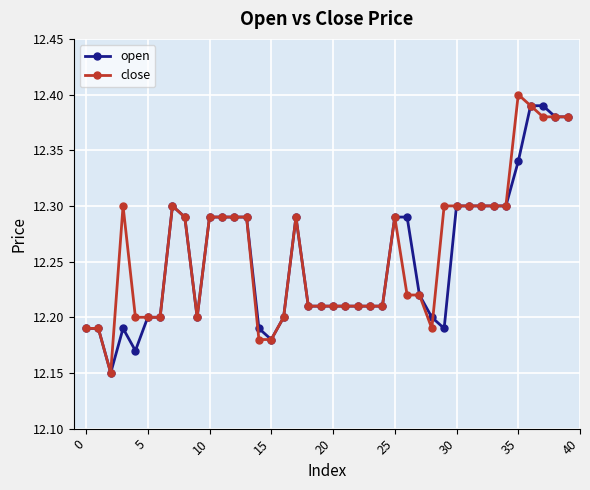

How many open values are between 12 and 13?

40